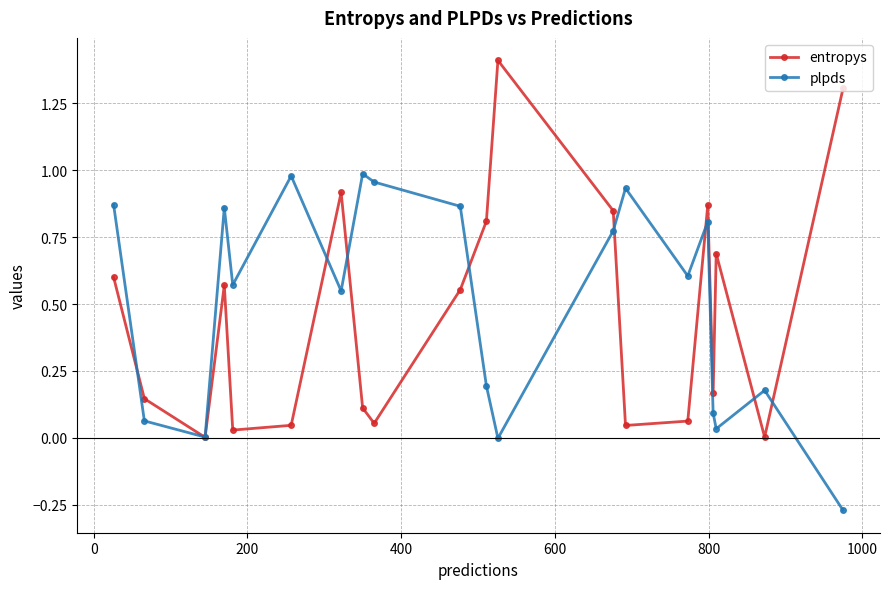

Which series ends up on top after the final intersection of entropys and plpds?

entropys